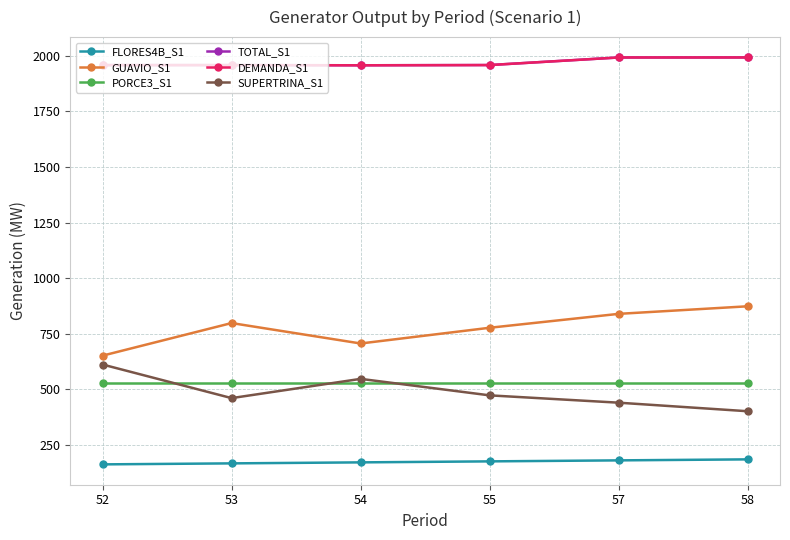

What is the difference between the highest and lowest values at 52?

1793.8